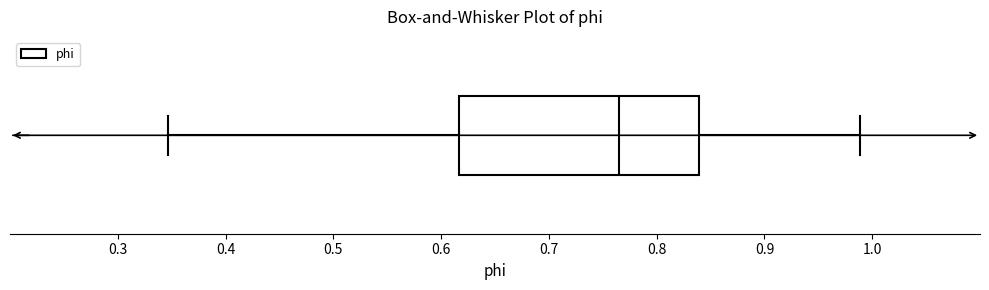

Transcribe this box plot: give where the median line is, the range the box spans, and where the two whiskers end, as read against the x-axis. The values are not printed on the chart, so give them approximately, as read against the axis.

median 0.77, box 0.62 to 0.84, whiskers 0.35 to 0.99